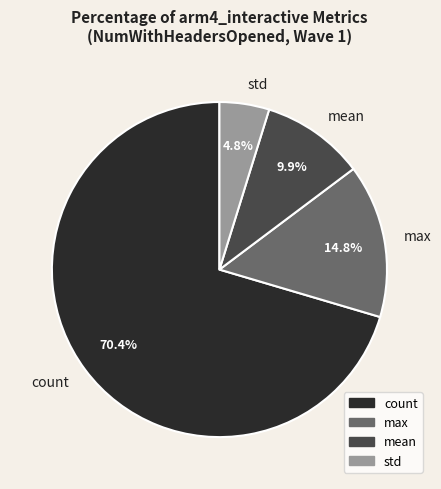

How many segments does this pie chart have?

4